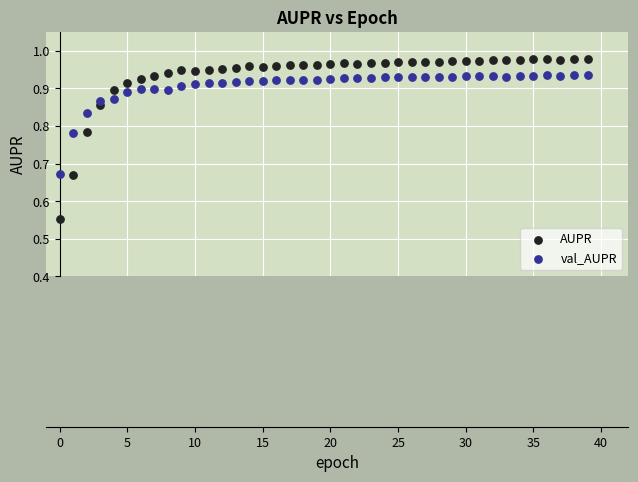

Which series has the largest Y range (max minus min)?

AUPR